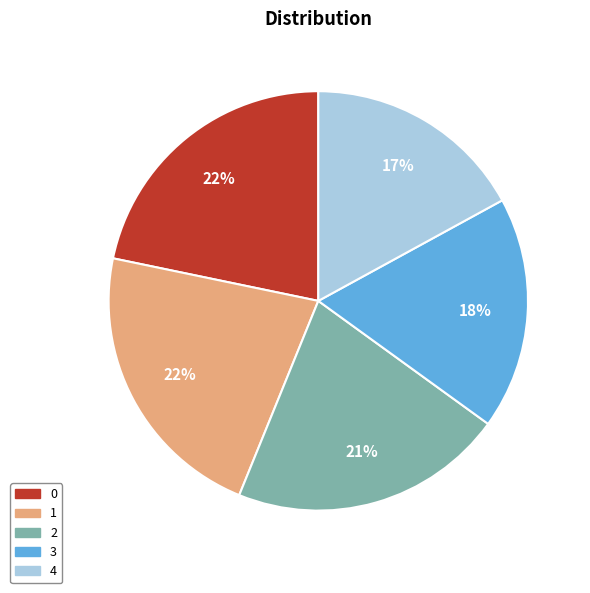

To the nearest percent, what is the difference between the largest and smallest slice percentages?

5%